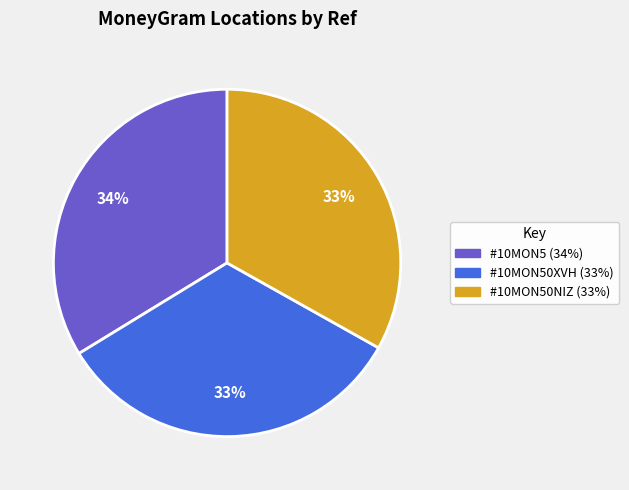

How many slices are in this pie chart?

3